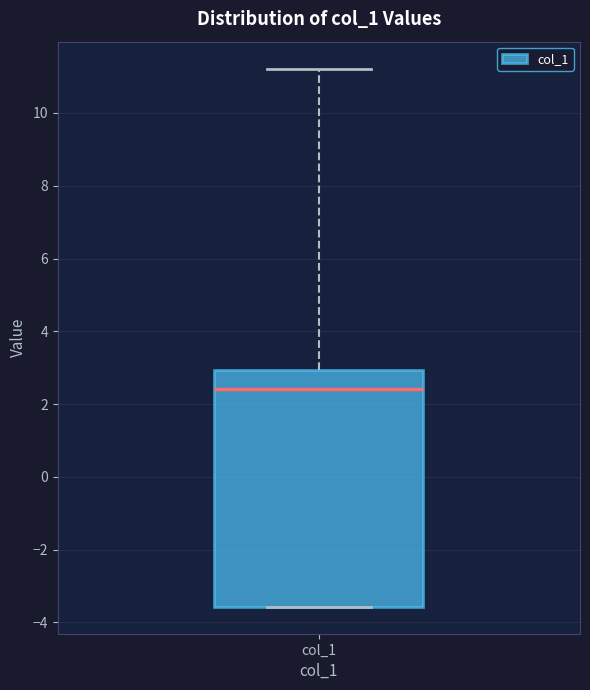

Read this box plot against the y-axis: the position of the median line, the range covered by the box, and the ends of both whiskers. The values are not printed on the chart, so give them approximately, as read against the axis.

median 2.4, box -3.6 to 3.0, whiskers -3.6 to 11.2